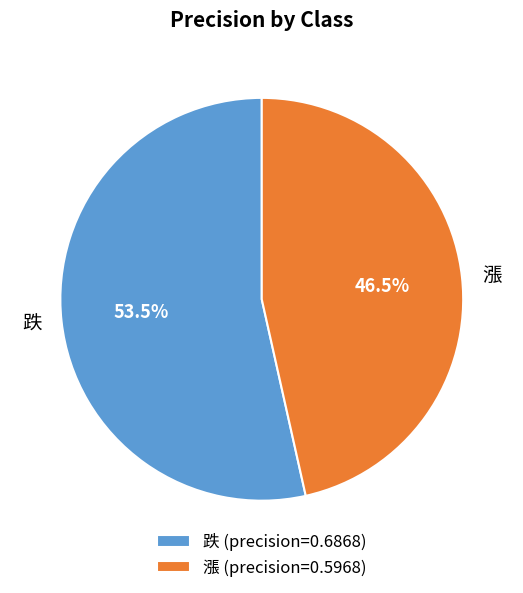

Does any single category account for the majority?

Yes